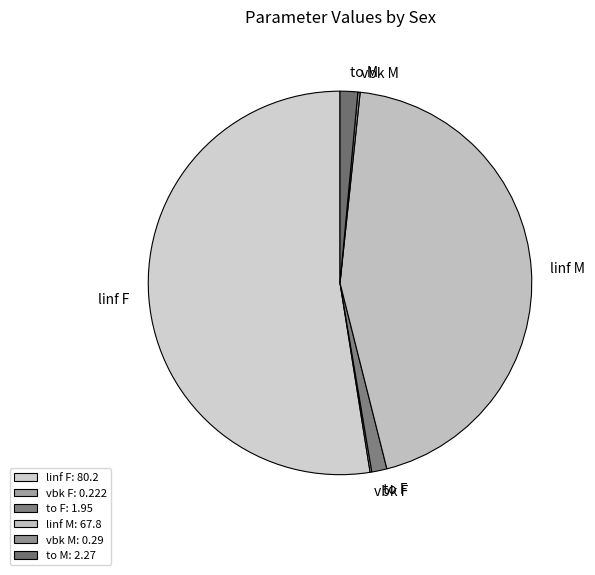

What is the change in value from vbk F to linf M?

+67.6